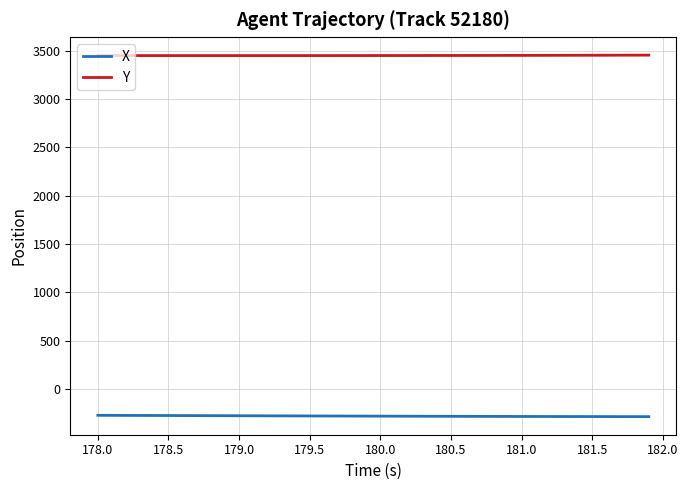

What is the difference between the second highest and minimum values in the X series?

13.3